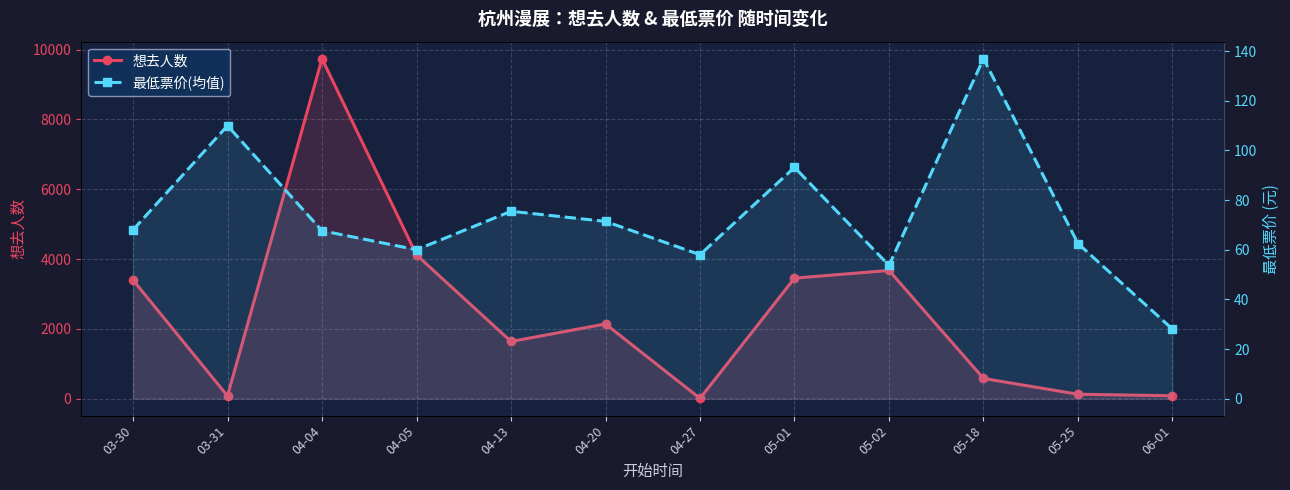

Where is the first local minimum for 想去人数?

03-31